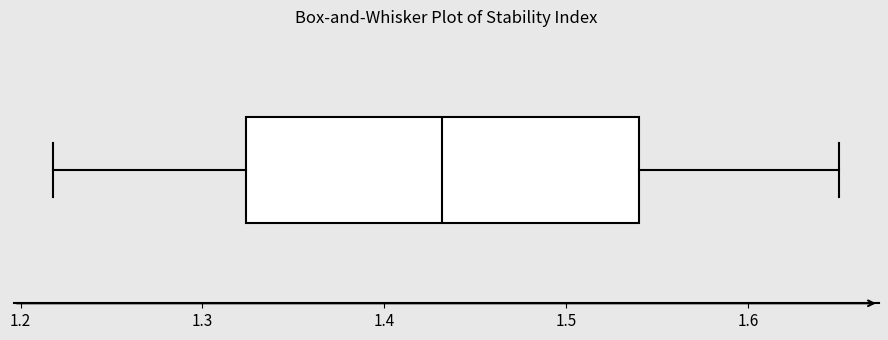

Transcribe this box plot: give where the median line is, the range the box spans, and where the two whiskers end, as read against the x-axis. The values are not printed on the chart, so give them approximately, as read against the axis.

median 1.43, box 1.32 to 1.54, whiskers 1.22 to 1.65